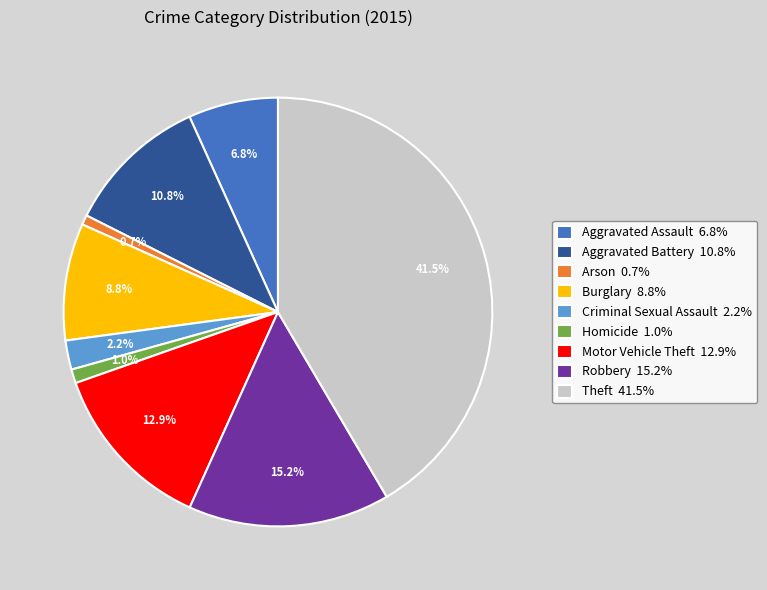

How many slices are in this pie chart?

9